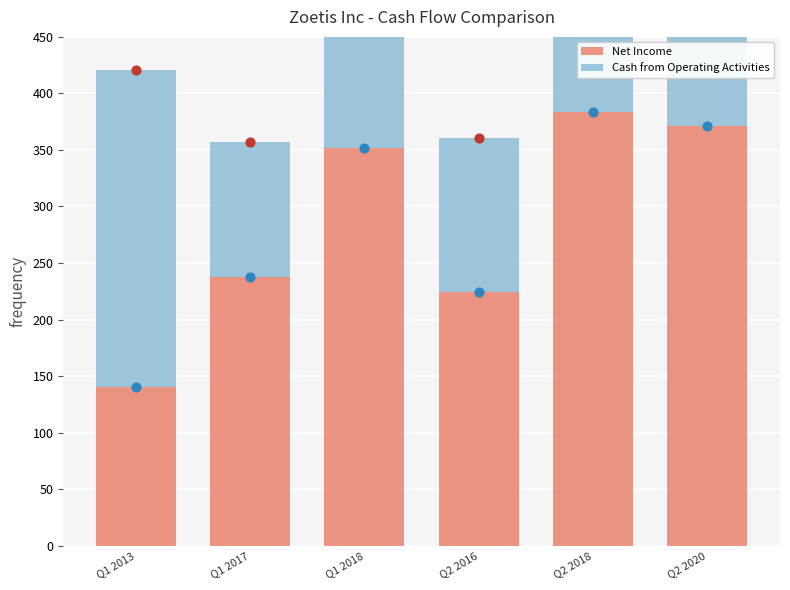

At how many categories does at least one series exceed 213?

6